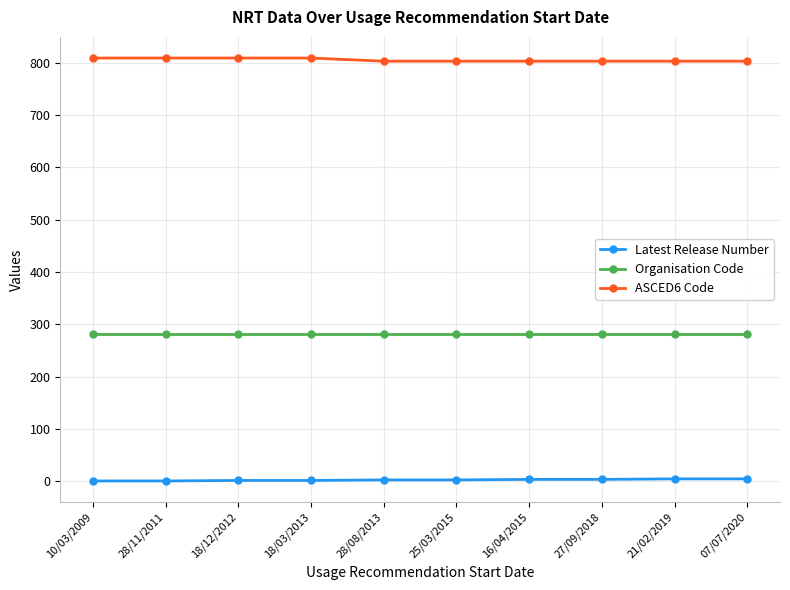

The value of ASCED6 Code at 16/04/2015 is 803. True or false?

True